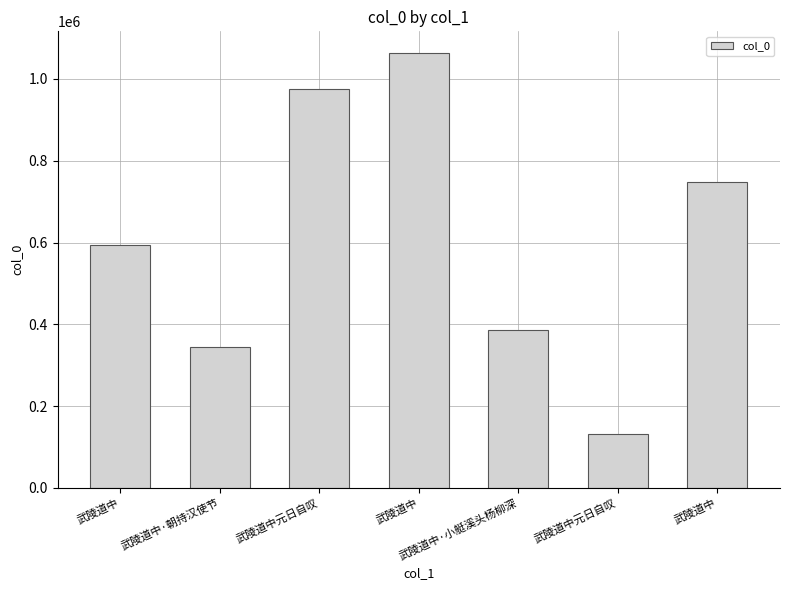

How many bars are there in total?

7